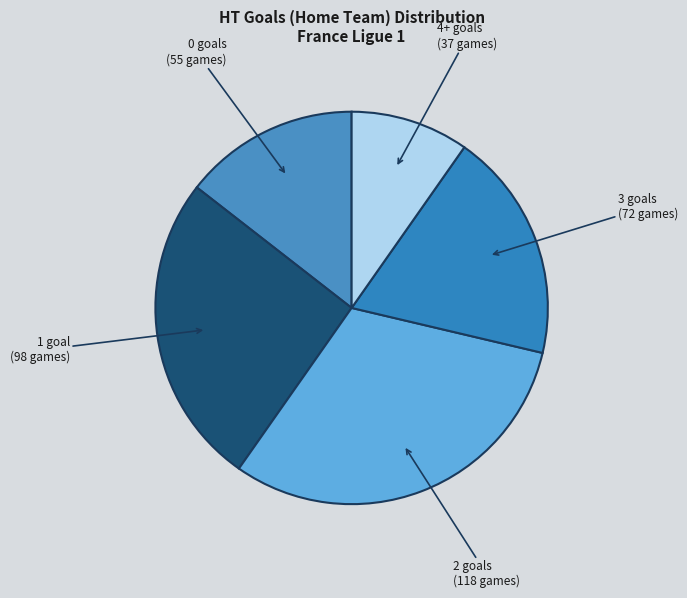

Rank the categories by value from lowest to highest.

4+, 0, 3, 1, 2